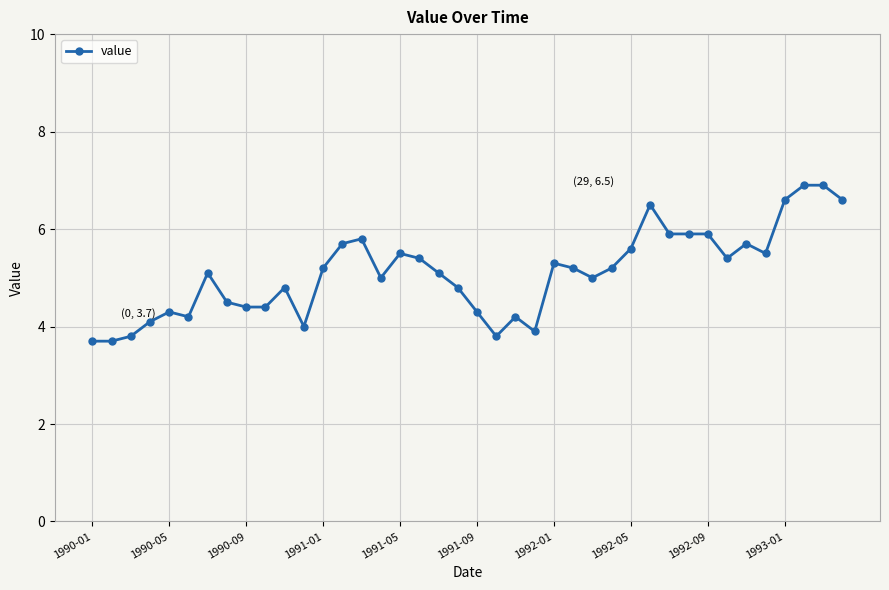

What is the value of the 33rd point from the left?

5.9